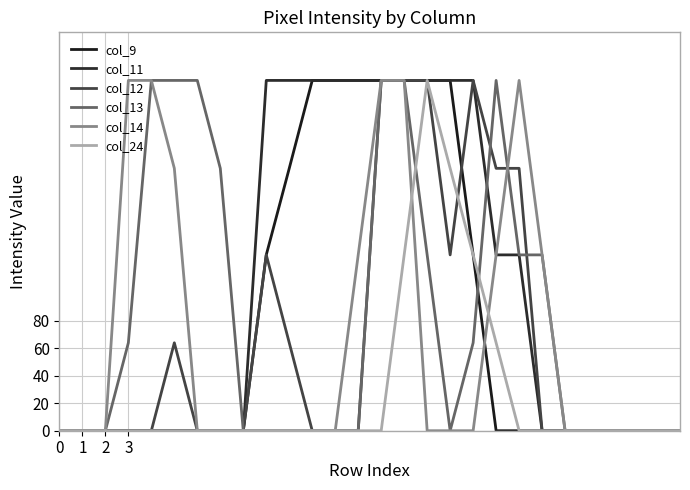

True or false: col_11 and col_14 cross at least once.

False